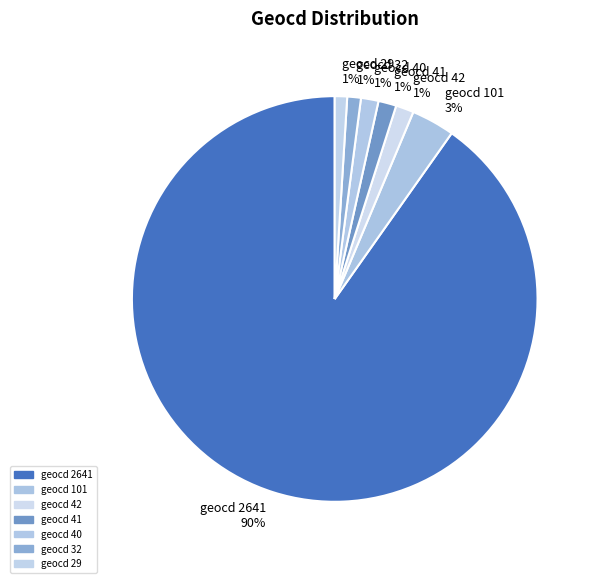

To the nearest percent, what portion does geocd 41 1% represent?

1%